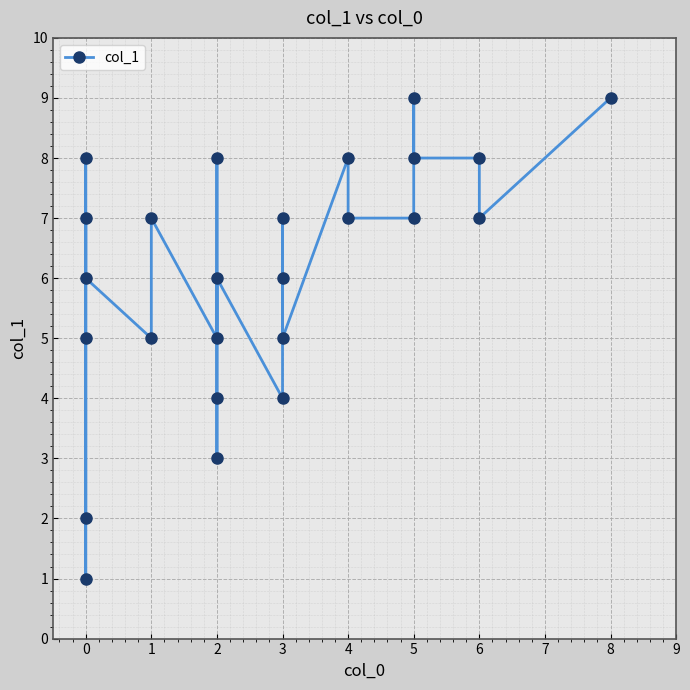

List the labels in order of value, largest first.

5, 8, 0, 2, 4, 5, 6, 0, 1, 3, 4, 5, 6, 0, 2, 3, 0, 1, 2, 3, 2, 3, 2, 0, 0